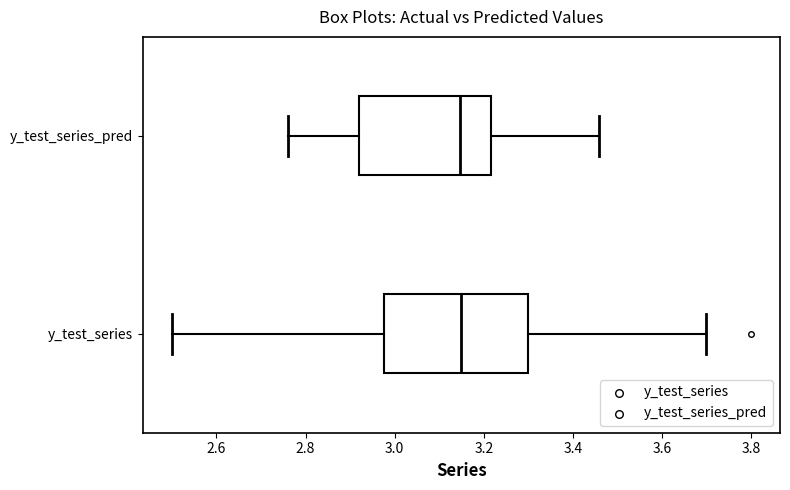

Which box is the widest, from its left edge to its right edge?

y_test_series